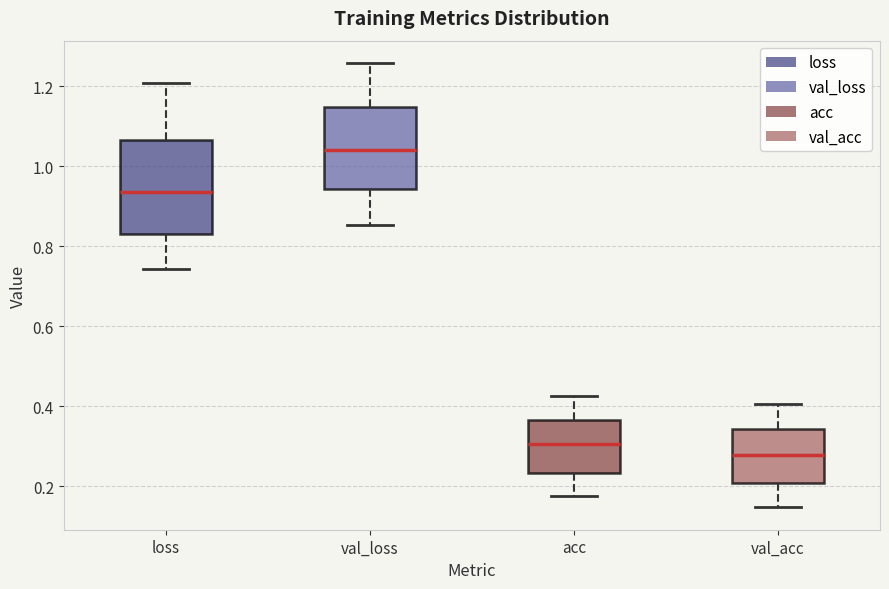

Where does the median line of the box for val_loss sit on the y-axis? The values are not printed on the chart, so give them approximately, as read against the axis.

1.04